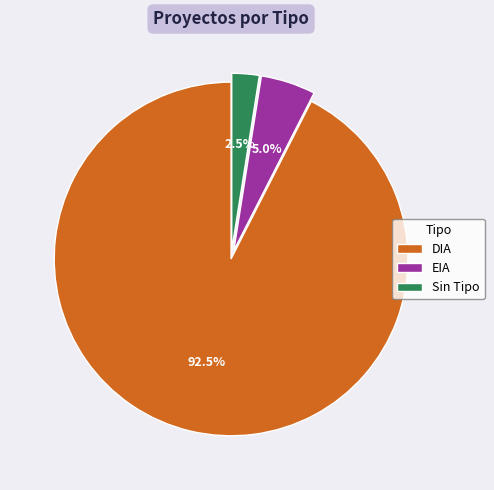

What is the largest slice in the pie chart?

DIA